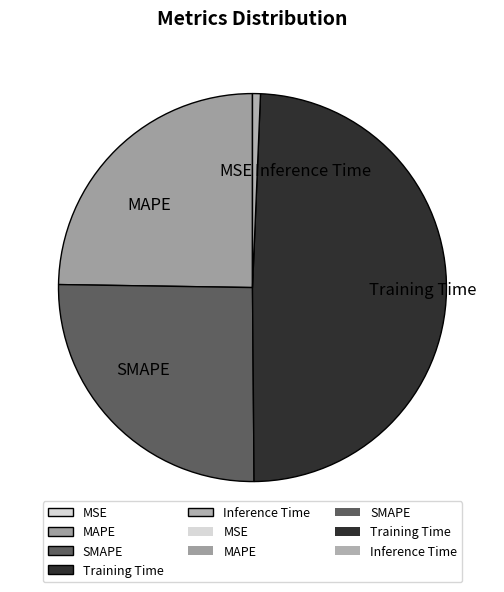

Which category has the biggest portion of the pie?

Training Time